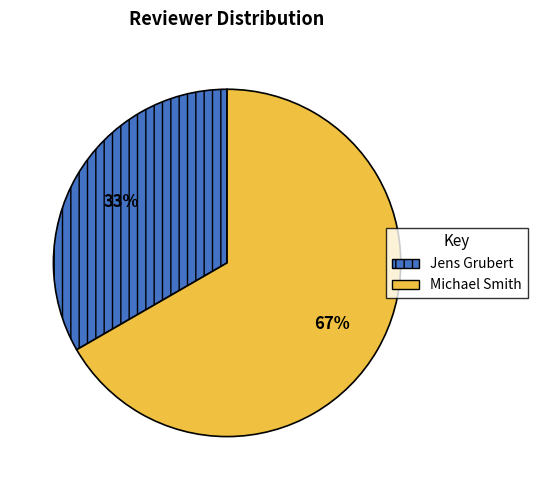

Is Jens Grubert the majority of the pie?

No